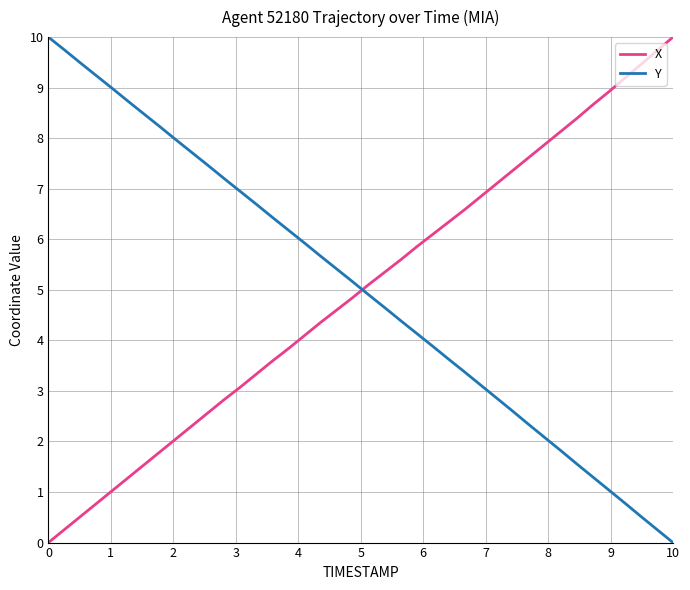

What is the maximum value for X?

10.0